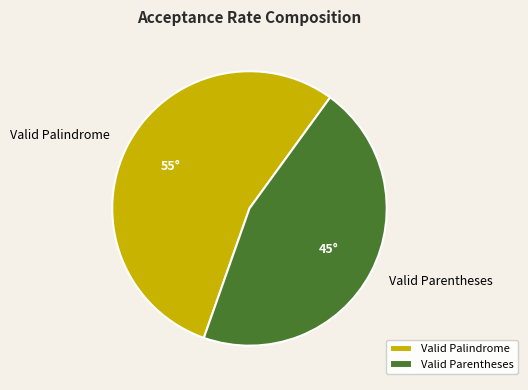

The Valid Palindrome slice represents 44% of the pie. True or false?

False